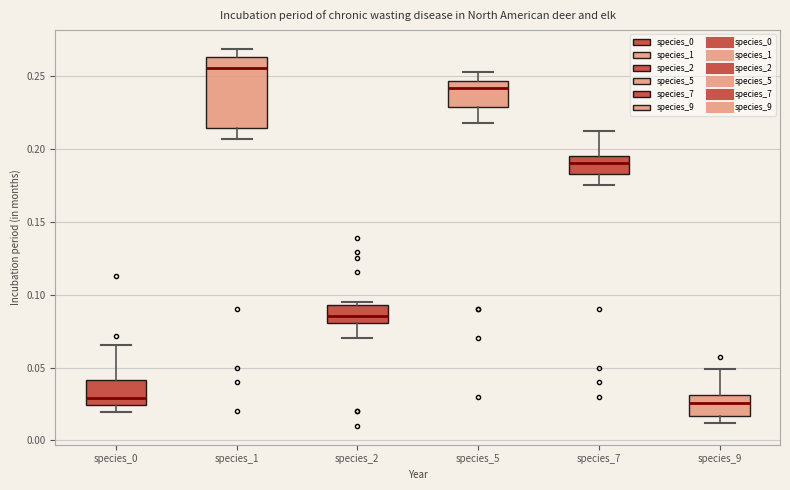

Where is the lower edge of the box for species_0 on the y-axis? The values are not printed on the chart, so give them approximately, as read against the axis.

0.025